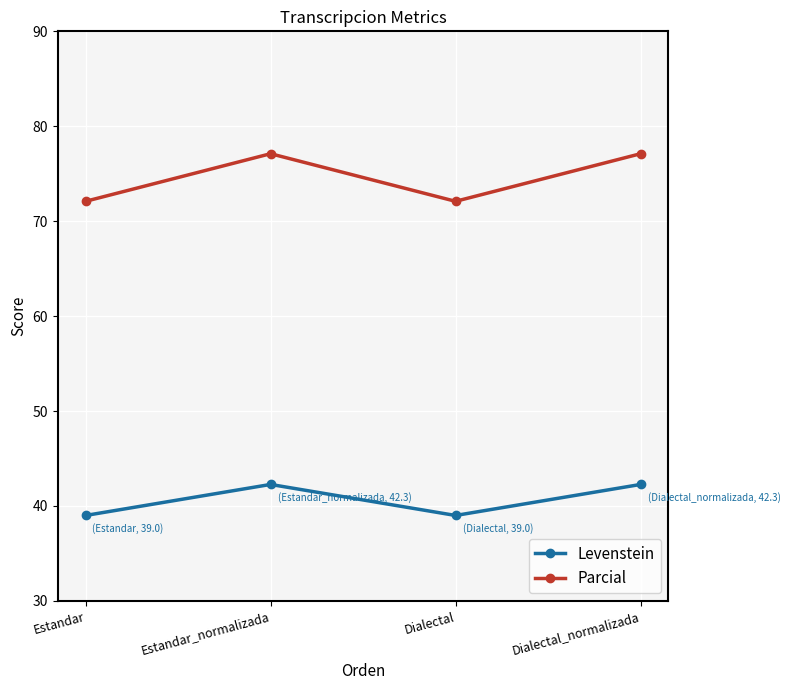

What is the smallest value displayed?

39.0